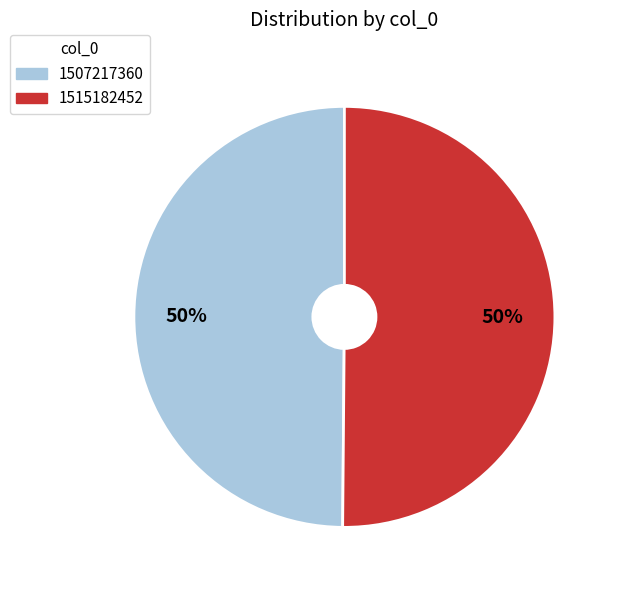

Count the number of slices in the pie.

2